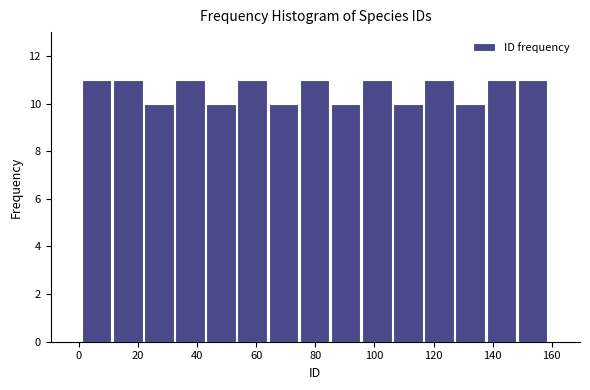

Reading left to right, transcribe this chart: for each bar, give the range it covers on the x-axis and its height. Neither the bar edges nor the heights are printed on the chart, so give them approximately, as read against the axes.

2 to 12: 11
12 to 22: 11
22 to 32: 10
32 to 44: 11
44 to 54: 10
54 to 64: 11
64 to 74: 10
74 to 86: 11
86 to 96: 10
96 to 106: 11
106 to 116: 10
116 to 128: 11
128 to 138: 10
138 to 148: 11
148 to 160: 11